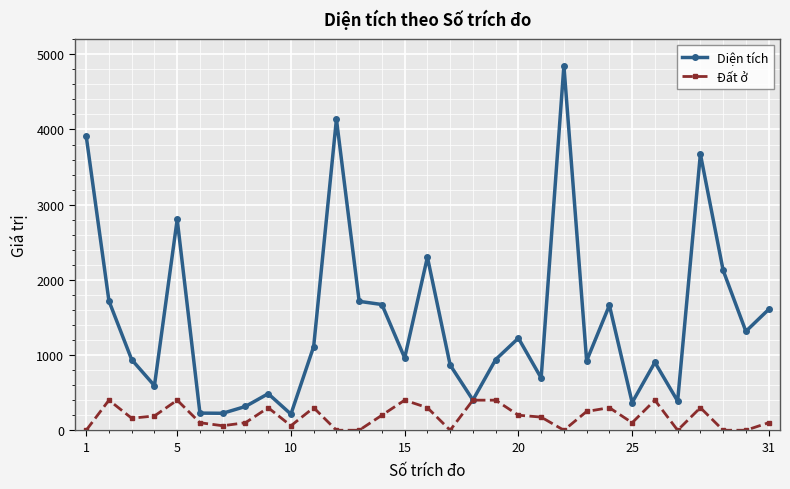

List the series in order of their peak value, lowest first.

Đất ở, Diện tích